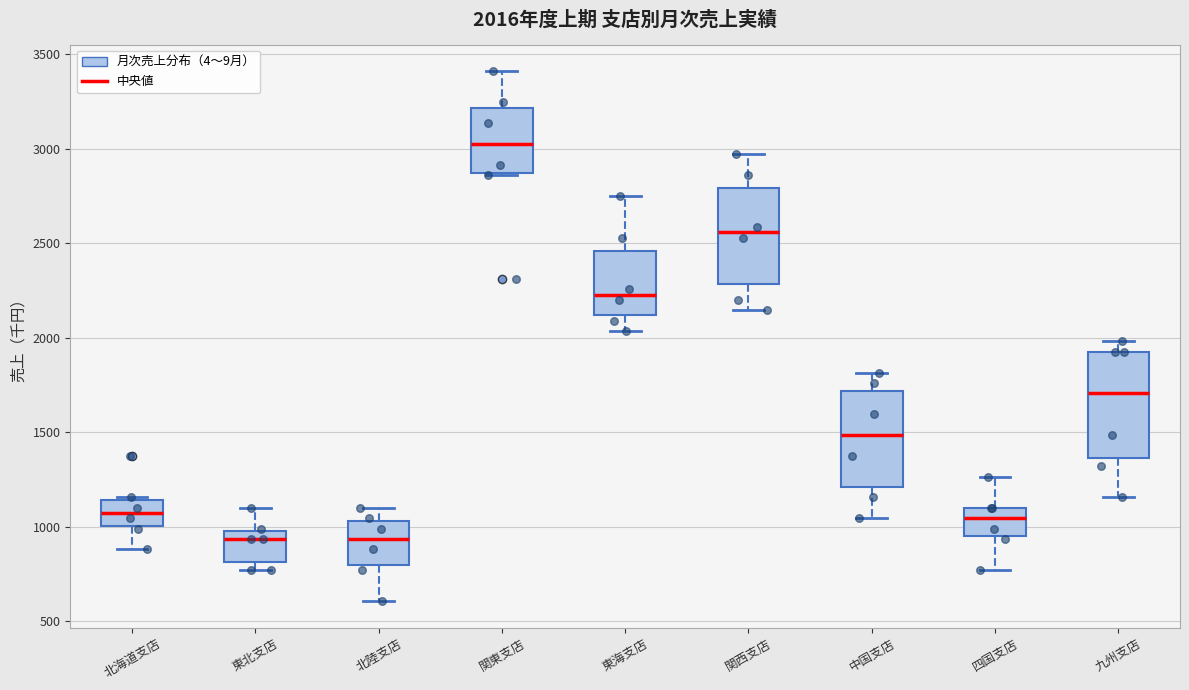

Comparing the boxes themselves (not the whiskers), which one is the tallest?

九州支店